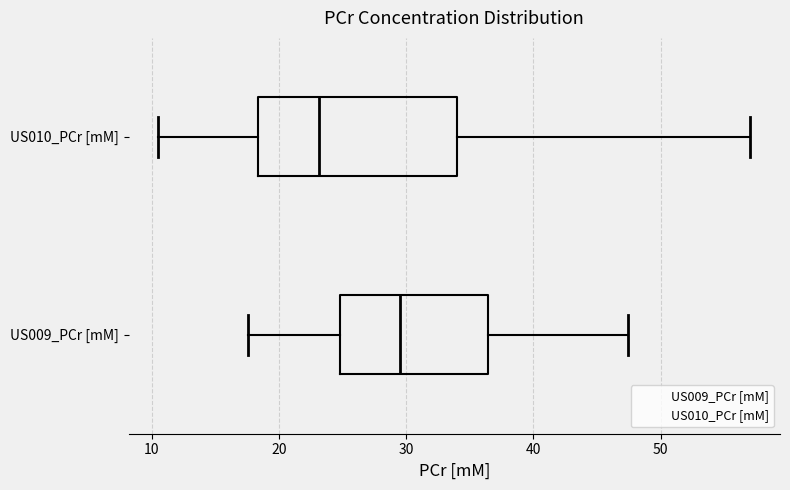

Which box's median line is the furthest to the left?

US010_PCr [mM]